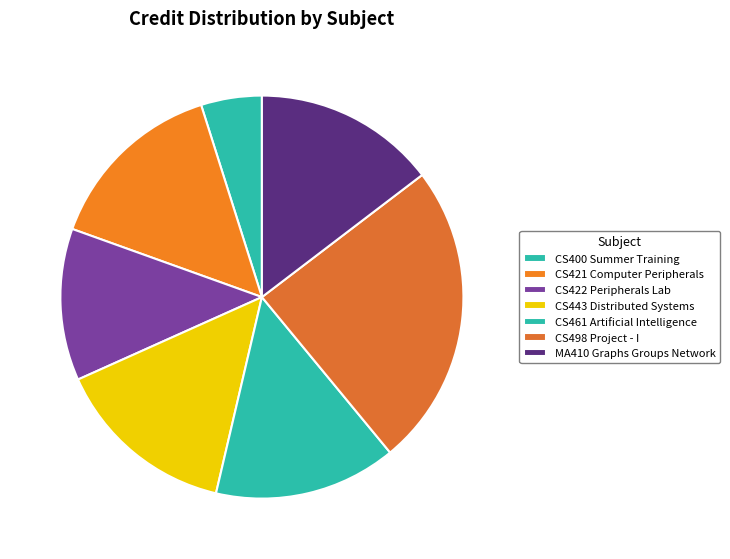

Combined, what portion of the pie is CS461 Artificial Intelligence and CS400 Summer Training?

19.5%